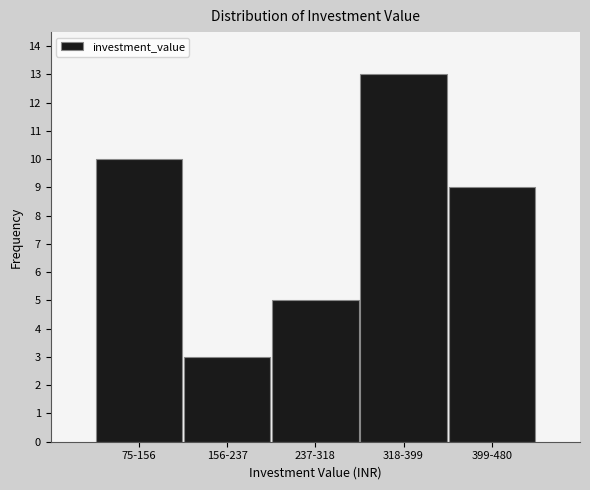

Reading right to left, list all the values displayed in this chart.

399-480=9	318-399=13	237-318=5	156-237=3	75-156=10